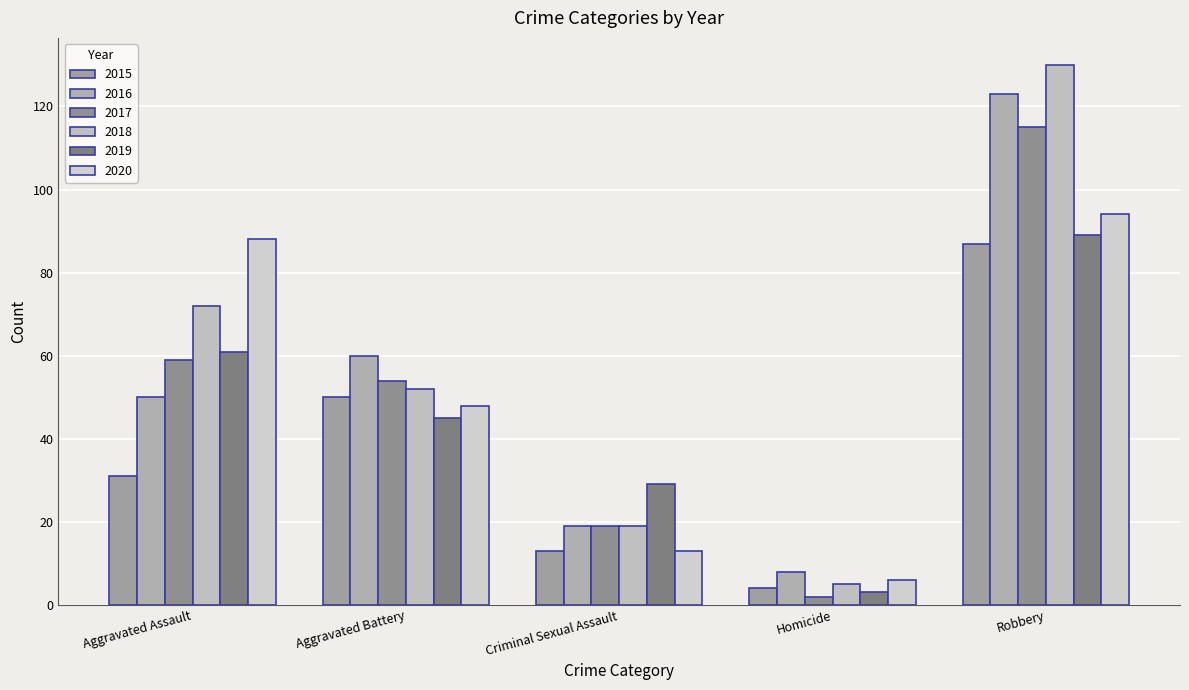

Which category has the lowest value in the 2017 series?

Homicide